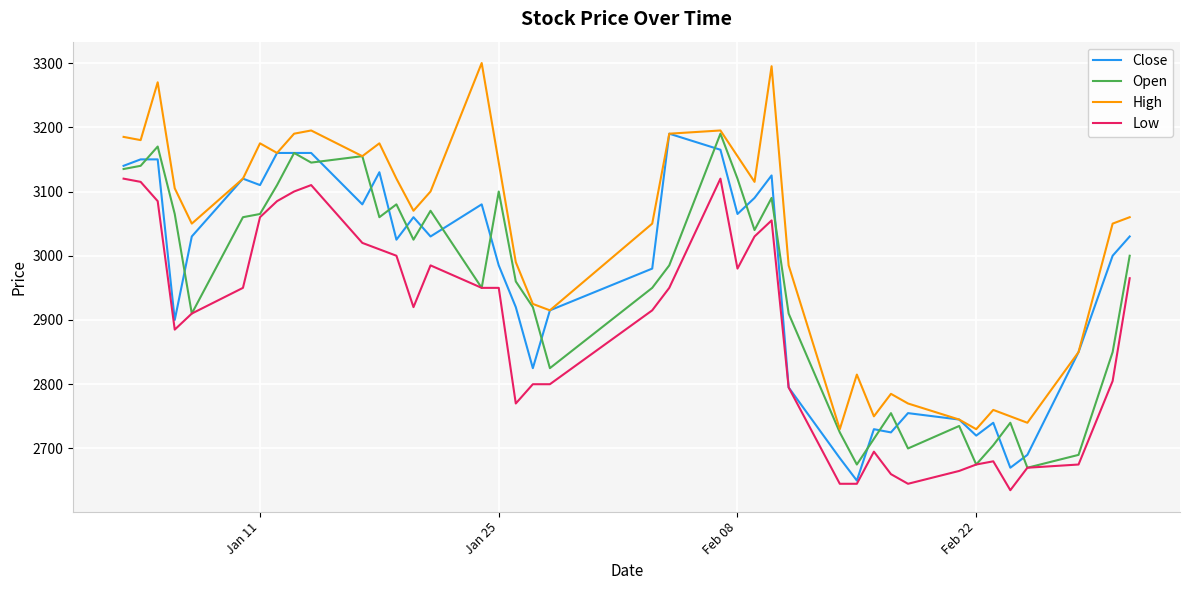

Which series has the largest range (max minus min)?

High